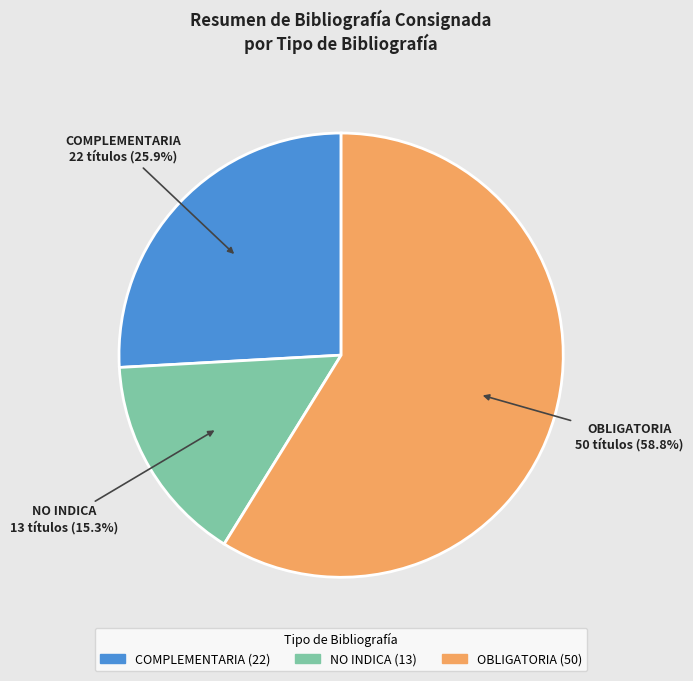

To the nearest percent, what percentage of the pie is OBLIGATORIA?

59%